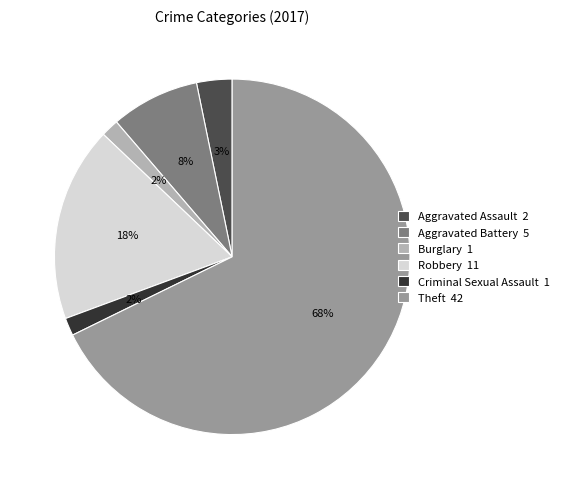

Is the sum of Burglary and Theft greater than half?

Yes